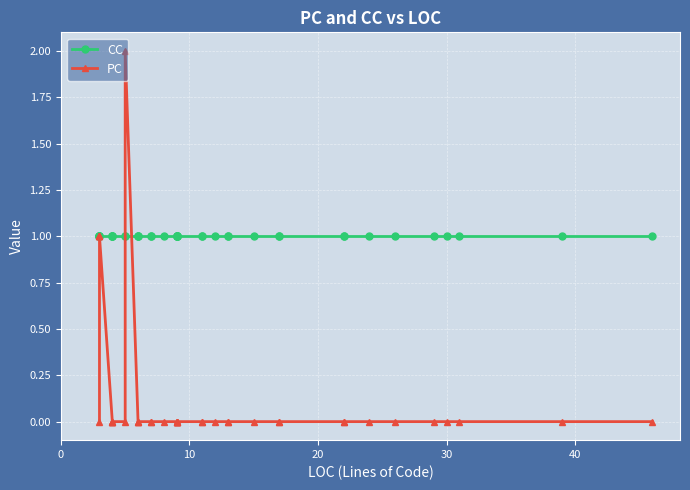

True or false: PC has a value of 0 at 40.

False